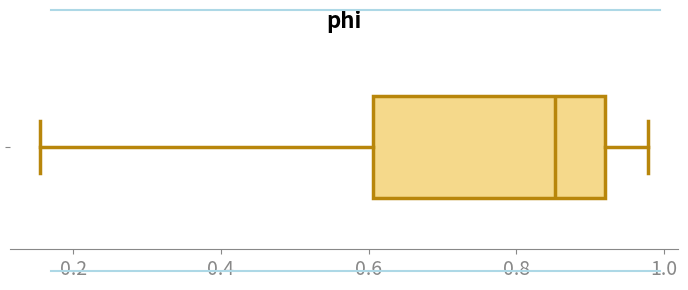

Transcribe this box plot: give where the median line is, the range the box spans, and where the two whiskers end, as read against the x-axis. The values are not printed on the chart, so give them approximately, as read against the axis.

median 0.86, box 0.60 to 0.92, whiskers 0.16 to 0.98